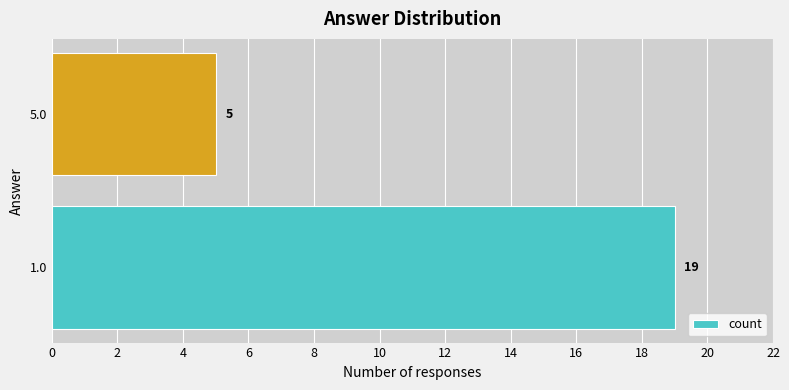

What is the change in value from 1.0 to 5.0?

-14